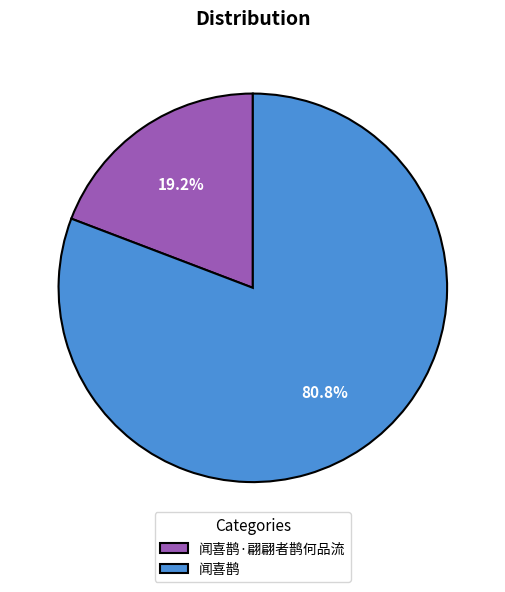

Which has a higher value, 闻喜鹊·翩翩者鹊何品流 or 闻喜鹊?

闻喜鹊